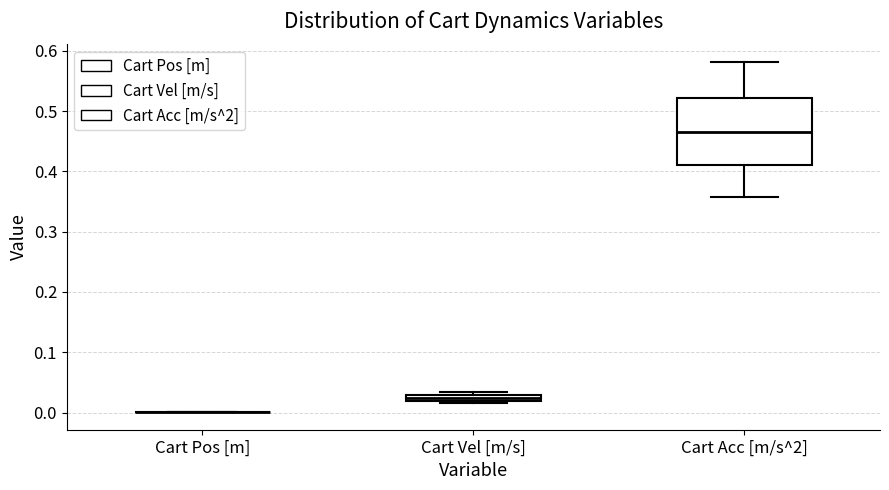

Where is the lower edge of the box for Cart Vel [m/s] on the y-axis? The values are not printed on the chart, so give them approximately, as read against the axis.

0.02